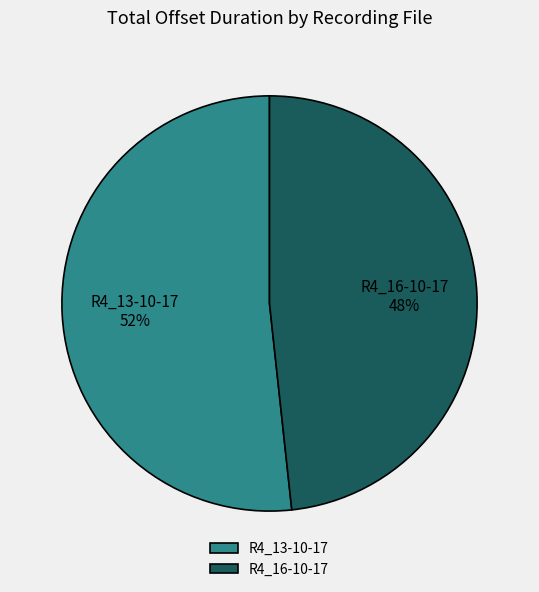

The R4_16-10-17 slice represents 63% of the pie. True or false?

False